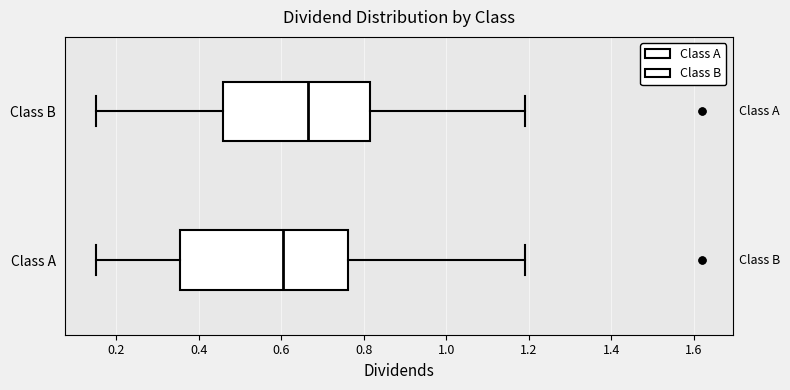

Reading bottom to top, read every box against the x-axis: the position of its median line, the range the box covers, and the ends of its whiskers. The values are not printed on the chart, so give them approximately, as read against the axis.

Class A: median 0.60, box 0.36 to 0.76, whiskers 0.16 to 1.20
Class B: median 0.66, box 0.46 to 0.82, whiskers 0.16 to 1.20